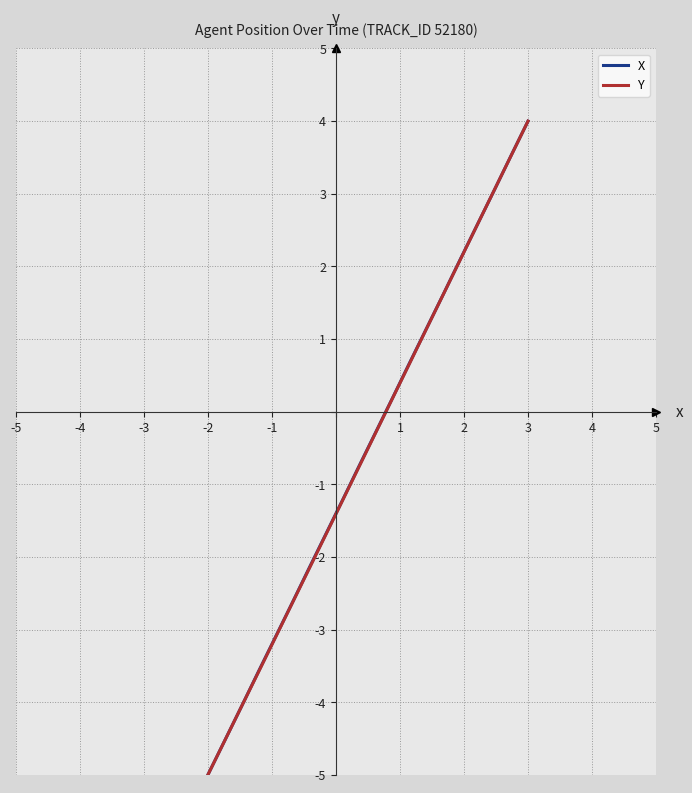

What is the greatest value displayed?

4.0